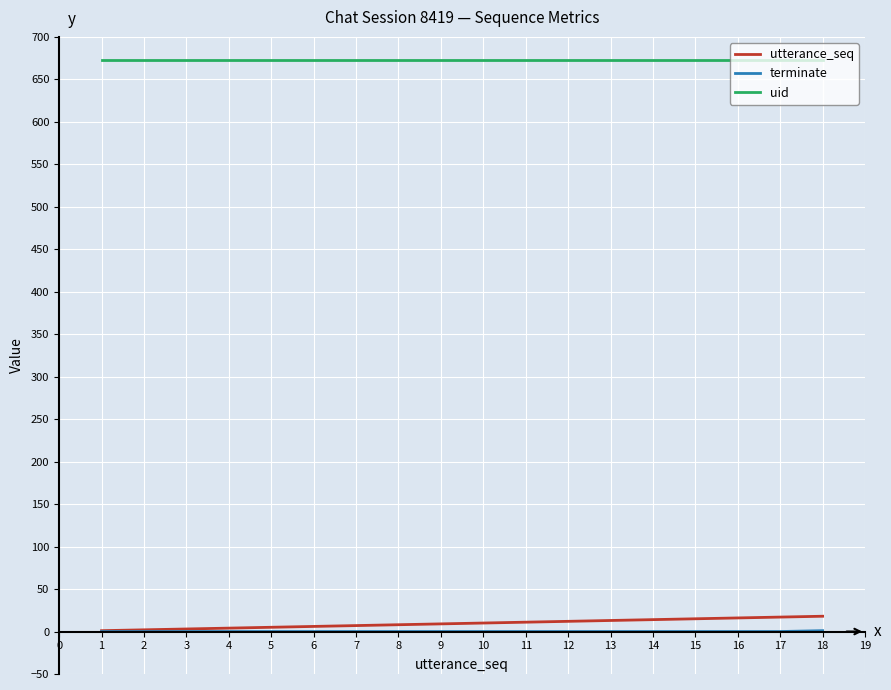

True or false: uid and utterance_seq cross at least once.

False